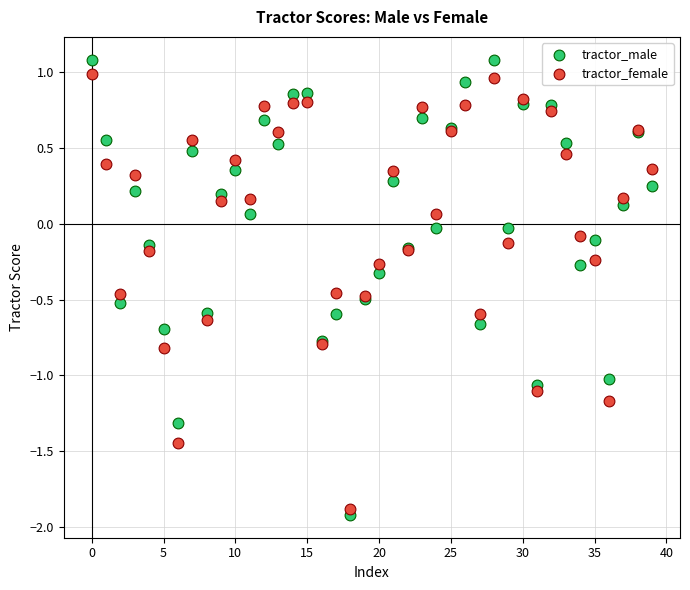

Which series has the largest Y range (max minus min)?

tractor_male